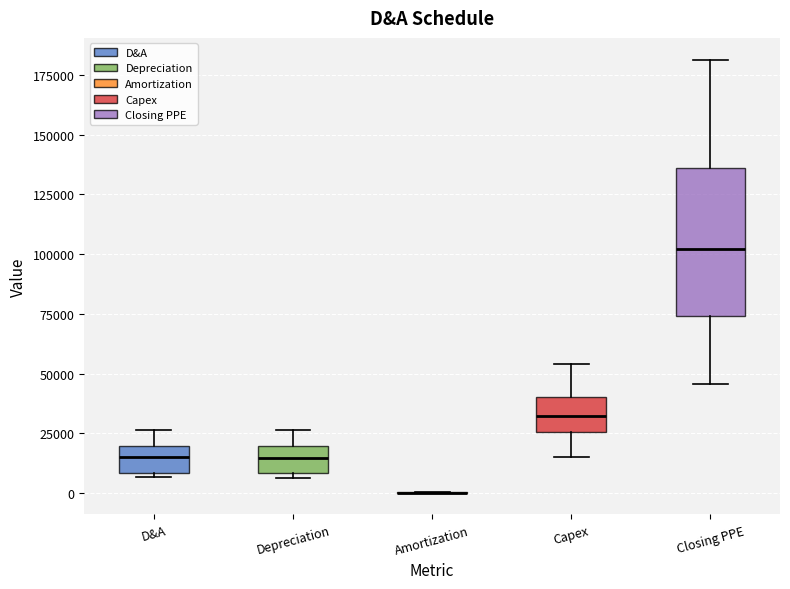

Reading left to right, read every box against the y-axis: the position of its median line, the range the box covers, and the ends of its whiskers. The values are not printed on the chart, so give them approximately, as read against the axis.

D&A: median 15000, box 10000 to 20000, whiskers 5000 to 25000
Depreciation: median 15000, box 10000 to 20000, whiskers 5000 to 25000
Amortization: box collapsed to a line at 0, whiskers 0 to 0
Capex: median 30000, box 25000 to 40000, whiskers 15000 to 55000
Closing PPE: median 100000, box 75000 to 135000, whiskers 45000 to 180000